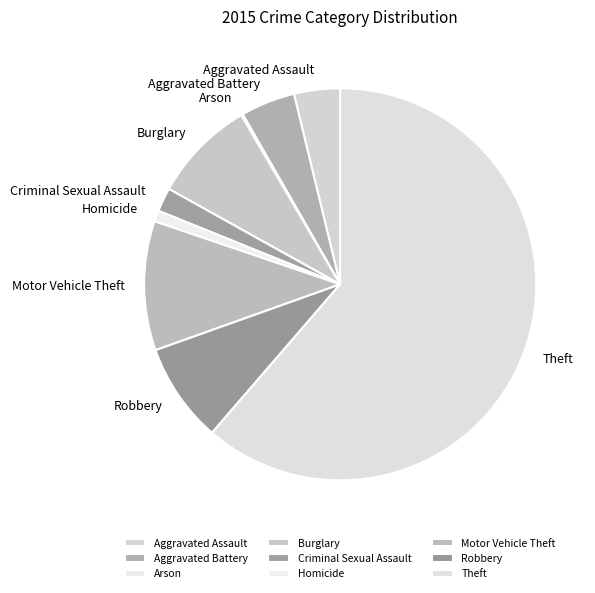

Is the sum of Theft and Homicide greater than half?

Yes